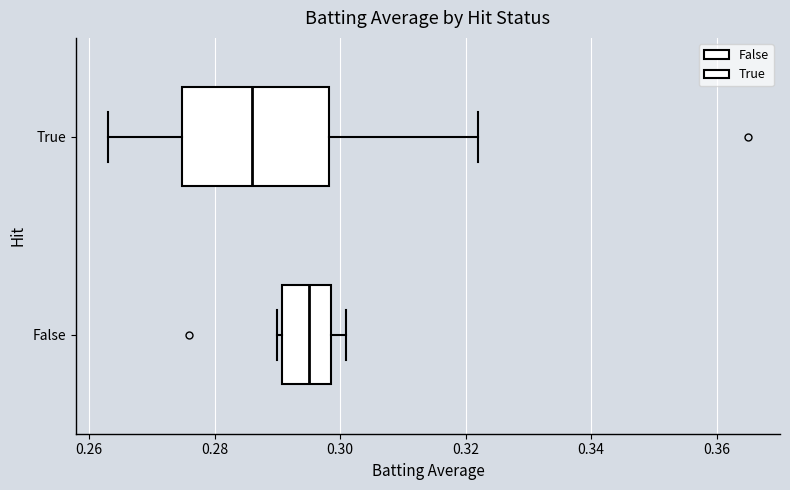

Reading bottom to top, read every box against the x-axis: the position of its median line, the range the box covers, and the ends of its whiskers. The values are not printed on the chart, so give them approximately, as read against the axis.

False: median 0.296, box 0.290 to 0.298, whiskers 0.290 (just left of the box's left edge) to 0.302
True: median 0.286, box 0.274 to 0.298, whiskers 0.264 to 0.322